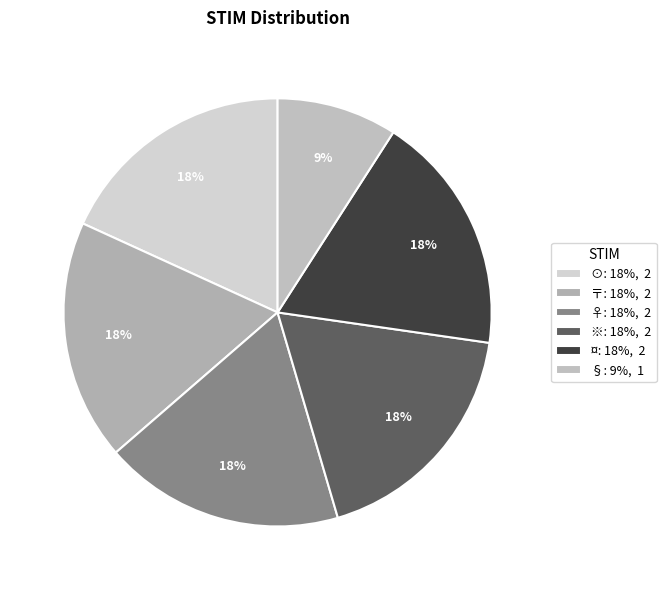

Does ⊙ represent more than half of the total?

No